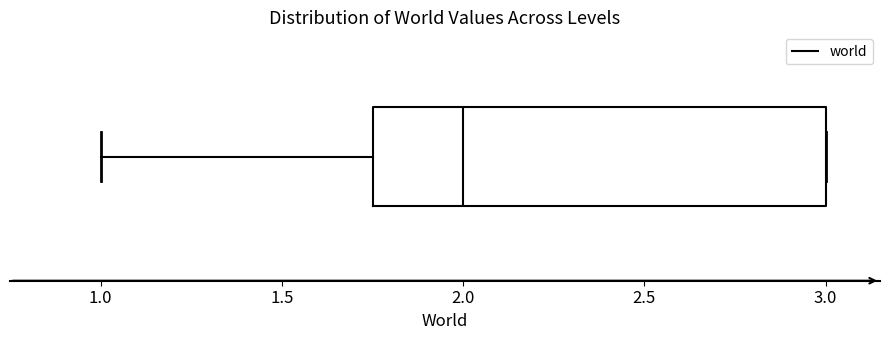

Transcribe this box plot: give where the median line is, the range the box spans, and where the two whiskers end, as read against the x-axis. The values are not printed on the chart, so give them approximately, as read against the axis.

median 2.00, box 1.75 to 3.00, whiskers 1.00 to 3.00